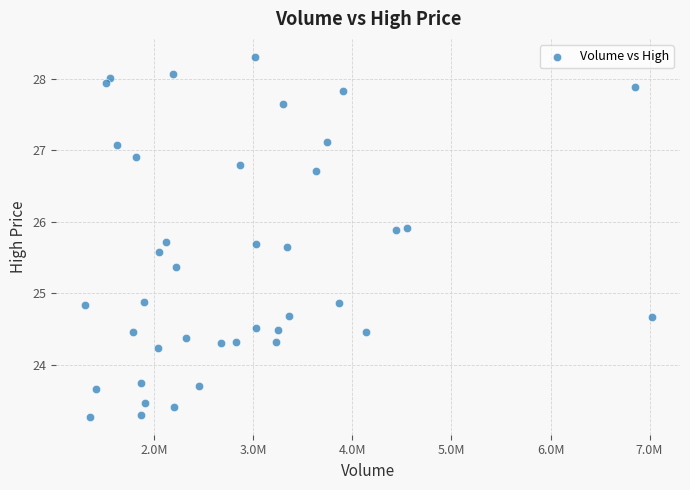

What is the range of X values (max minus min)?

5725800.0